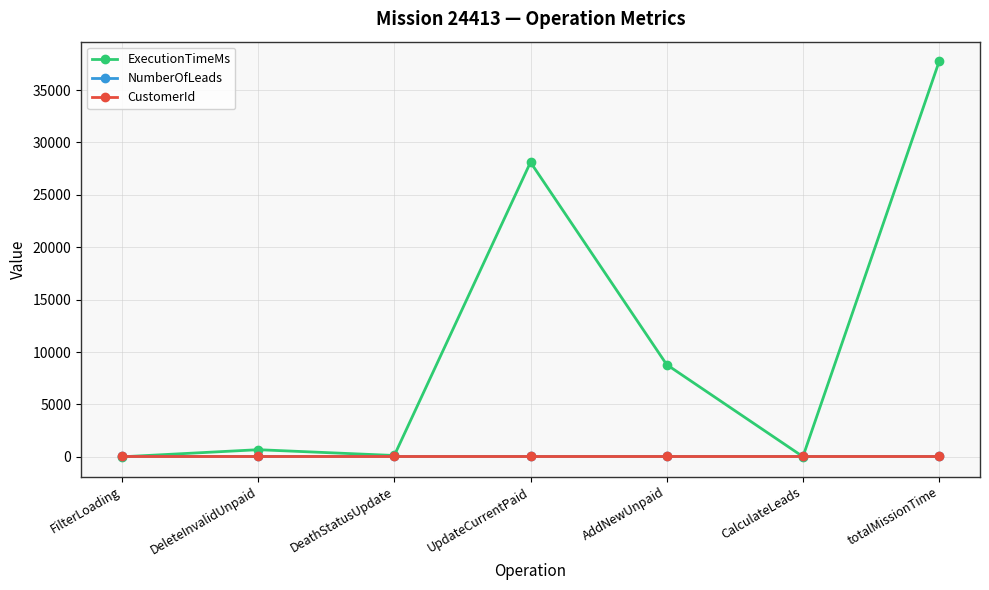

What is the sum of the CustomerId values at DeleteInvalidUnpaid and CalculateLeads?

164